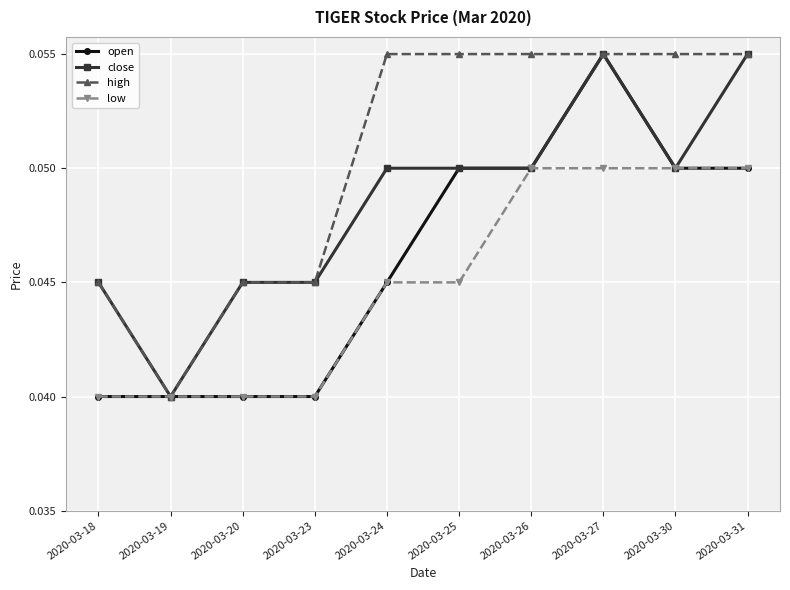

How many high values are between 0 and 1?

10